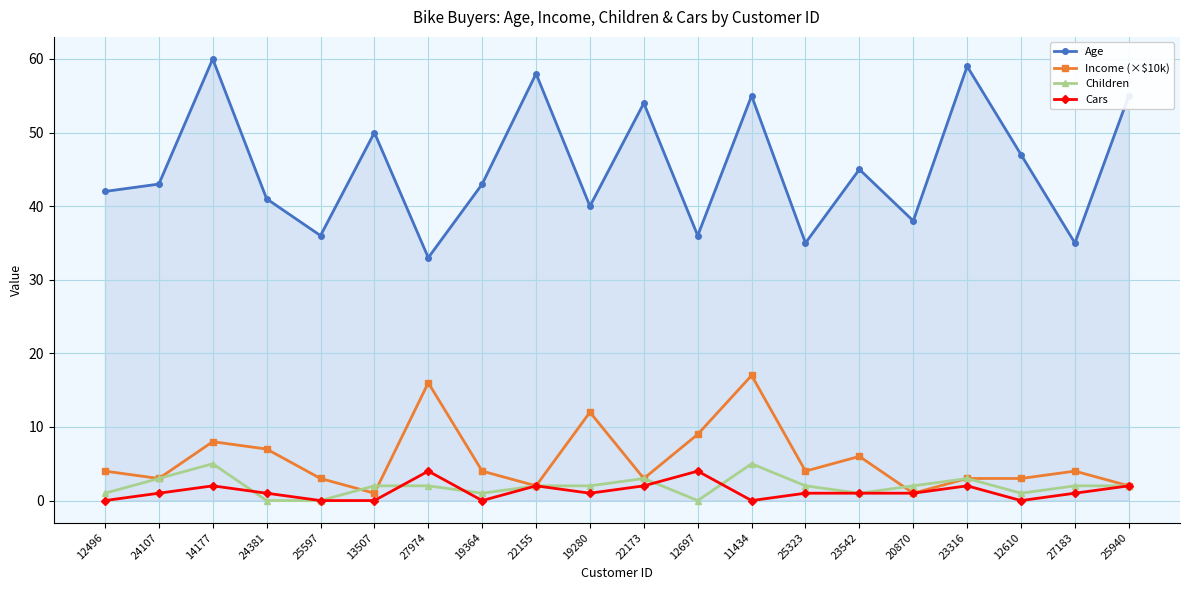

How many distinct data groups are displayed?

4